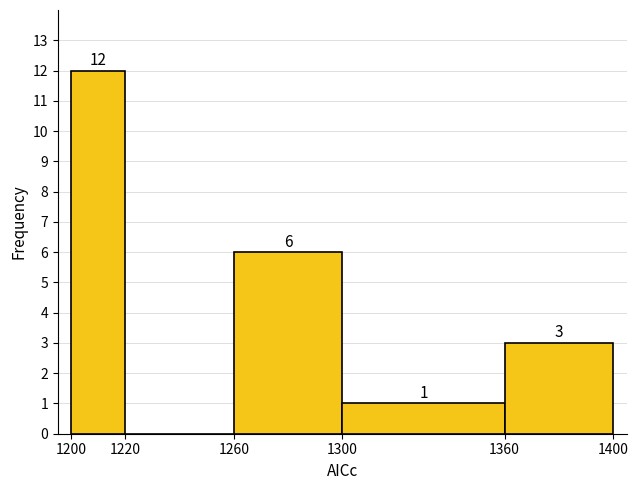

Which range on the x-axis has the tallest bar?

1200 to 1220